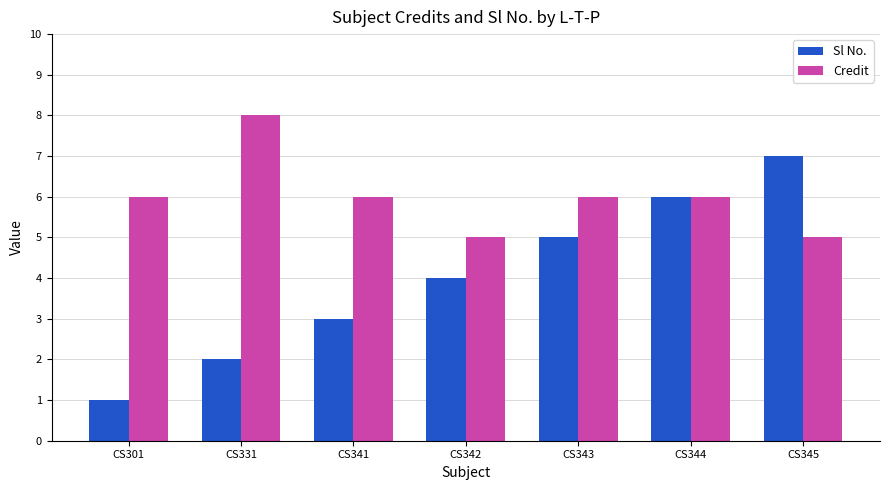

Rank the series by their average value, from lowest to highest.

Sl No., Credit